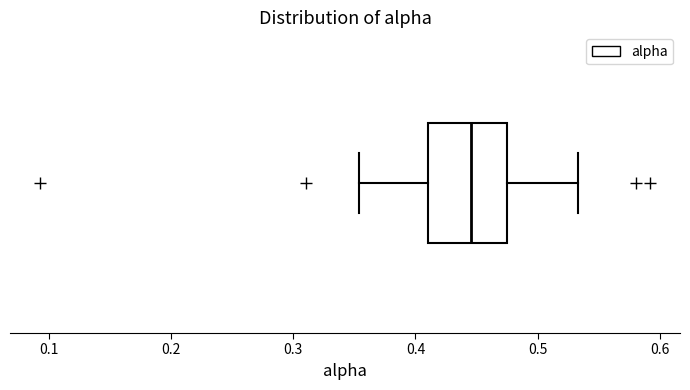

Read this box plot against the x-axis: the position of the median line, the range covered by the box, and the ends of both whiskers. The values are not printed on the chart, so give them approximately, as read against the axis.

median 0.45, box 0.41 to 0.47, whiskers 0.35 to 0.53